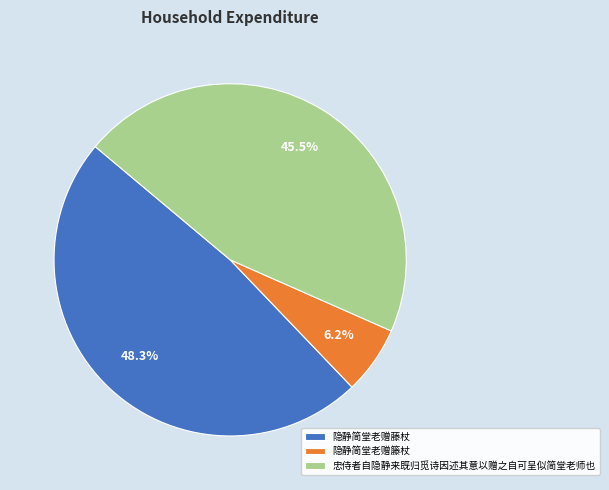

How many slices are in this pie chart?

3